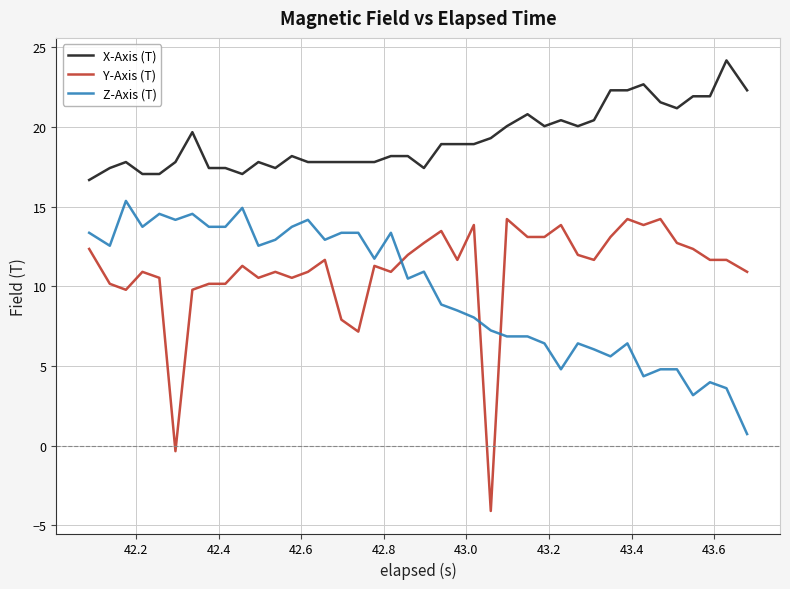

What is the lowest value of the Y-Axis (T) series?

-4.1